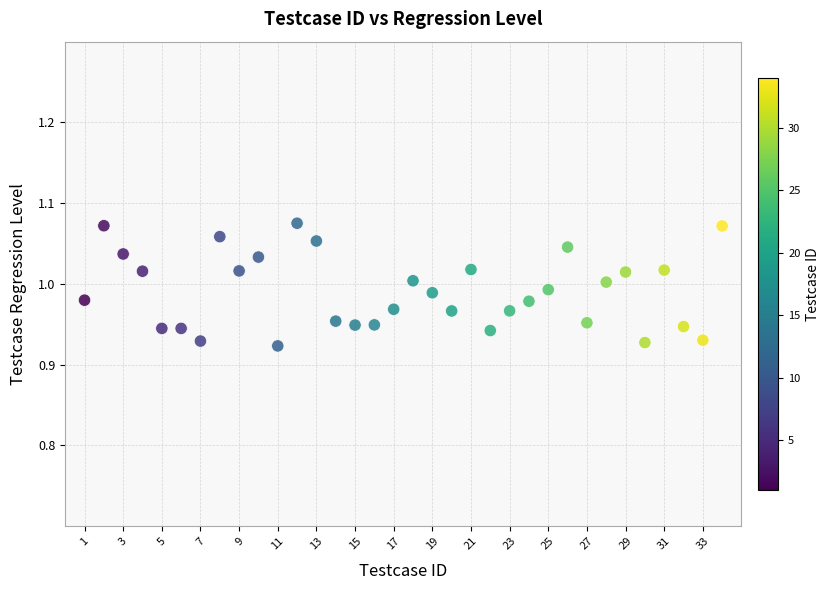

What is the range of X values (max minus min)?

33.0